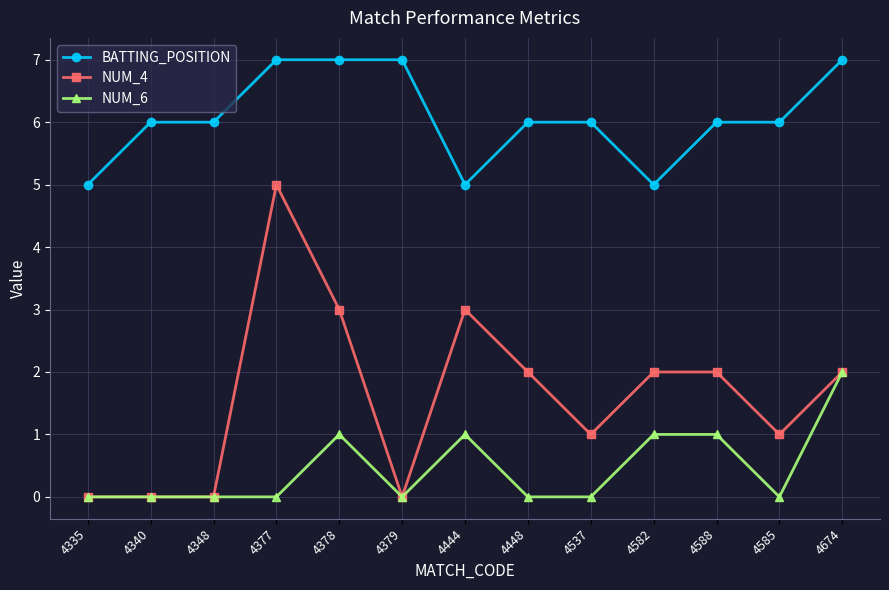

Reading left to right, extract all data points from this chart.

BATTING_POSITION: 4335=5	4340=6	4348=6	4377=7	4378=7	4379=7	4444=5	4448=6	4537=6	4582=5	4588=6	4585=6	4674=7
NUM_4: 4335=0	4340=0	4348=0	4377=5	4378=3	4379=0	4444=3	4448=2	4537=1	4582=2	4588=2	4585=1	4674=2
NUM_6: 4335=0	4340=0	4348=0	4377=0	4378=1	4379=0	4444=1	4448=0	4537=0	4582=1	4588=1	4585=0	4674=2